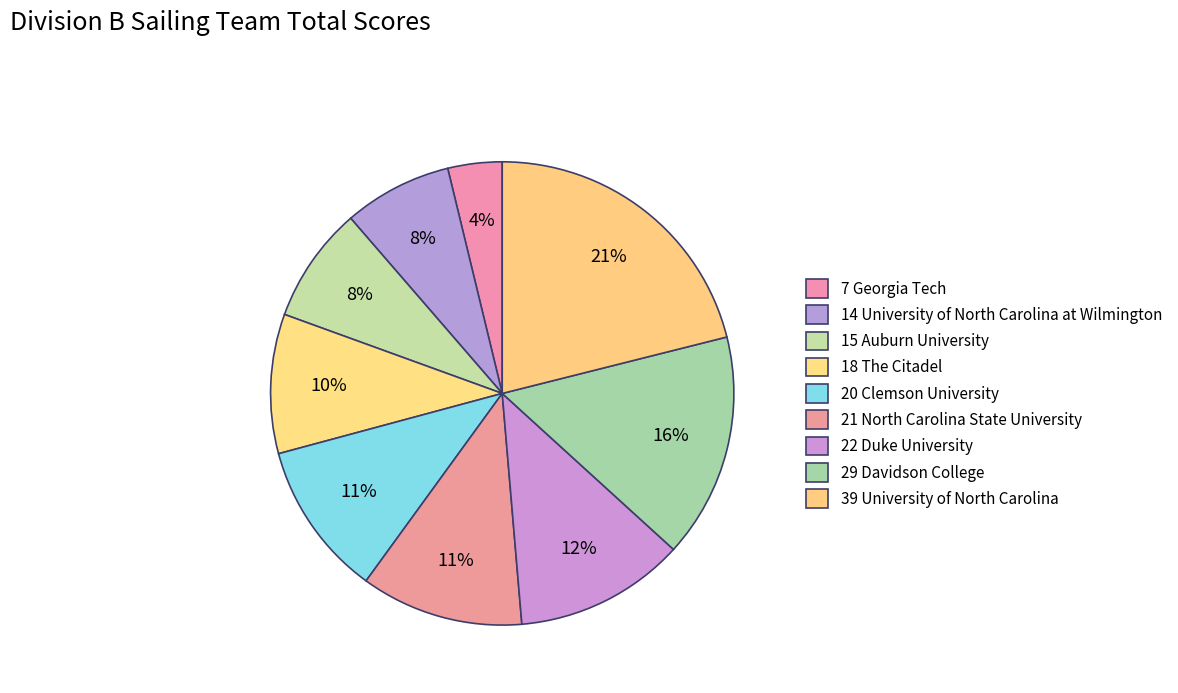

Which slice is the smallest?

Georgia Tech